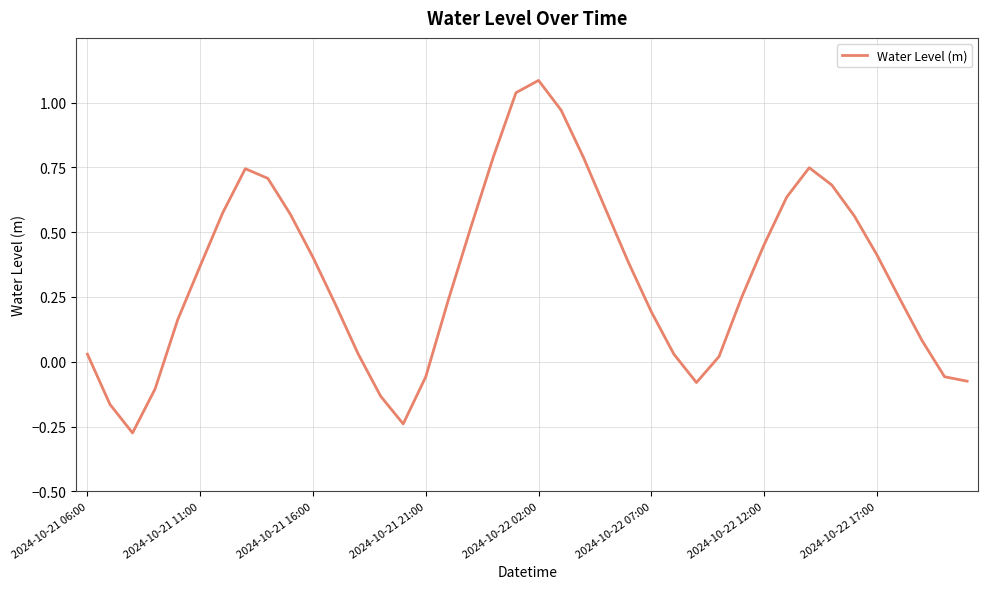

What is the difference between the maximum and minimum values?

1.4